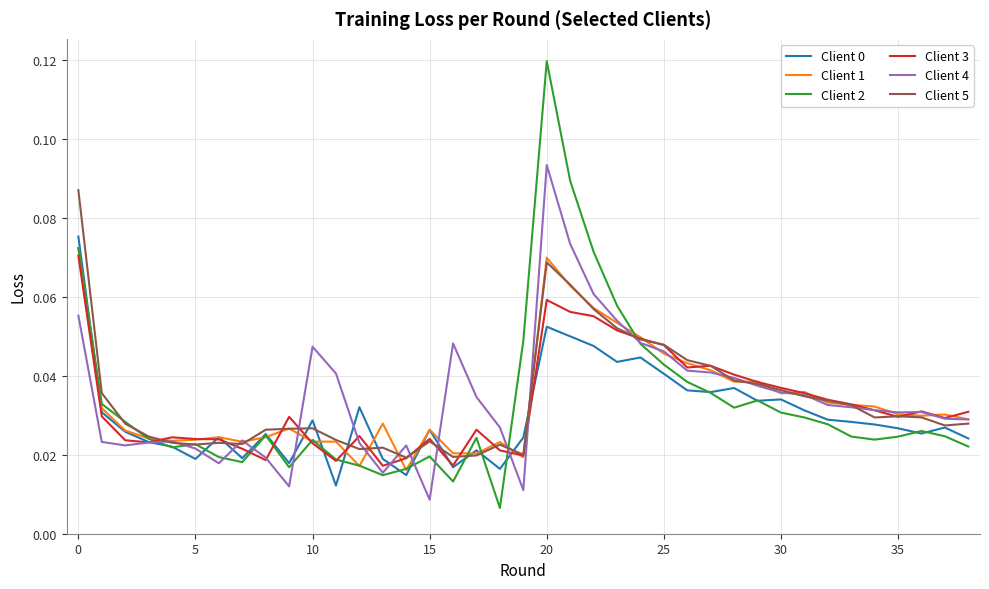

Which series has the largest range (max minus min)?

Client 2